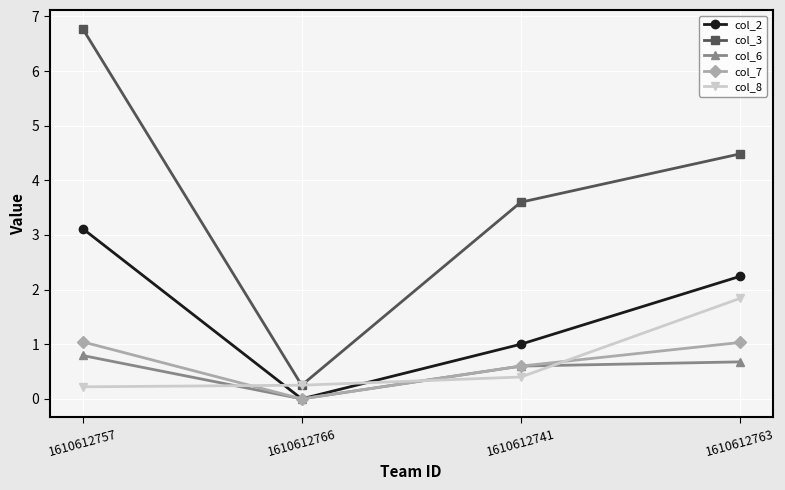

Which label corresponds to the largest value in the chart?

1610612757